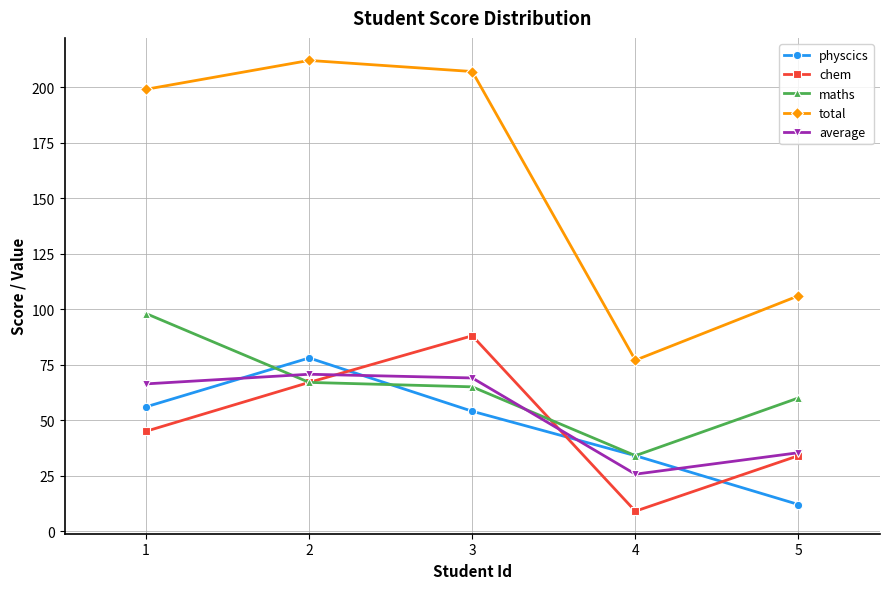

How many interior local peaks does the chem series have?

1